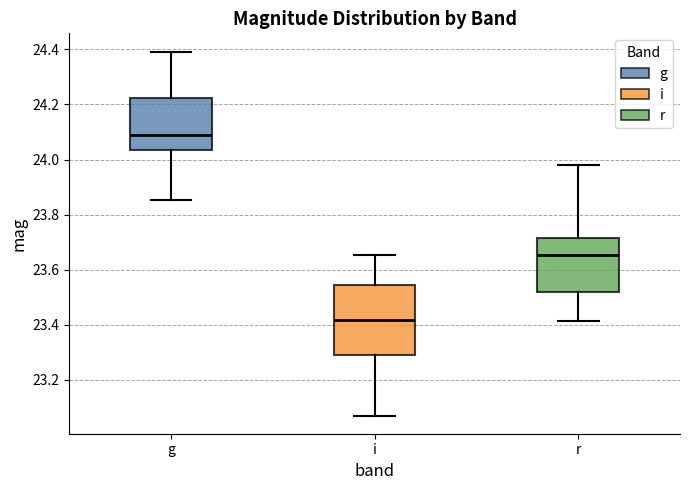

Which box is the tallest, from its lower edge to its upper edge?

i